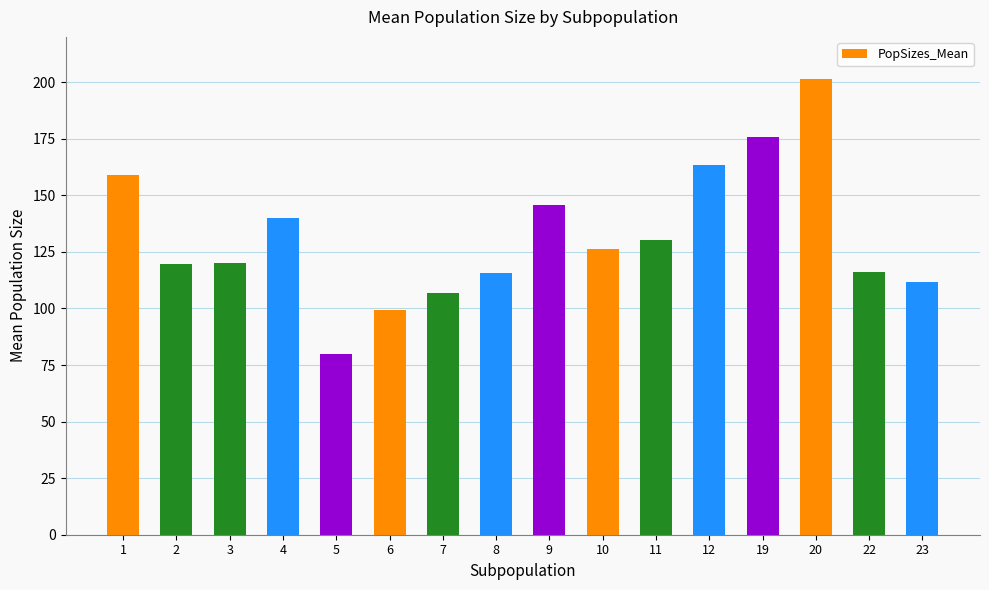

What is the average value?

131.9